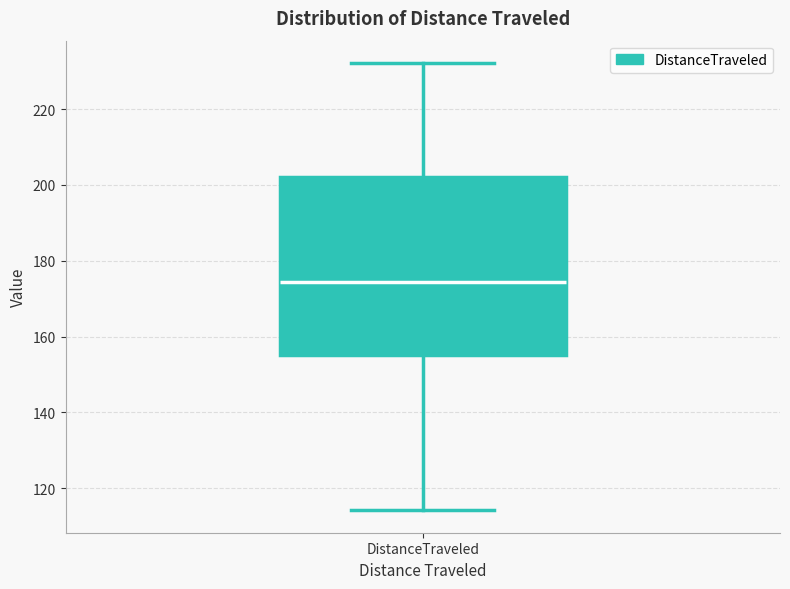

Where does the upper whisker of the box for DistanceTraveled end on the y-axis? The values are not printed on the chart, so give them approximately, as read against the axis.

232